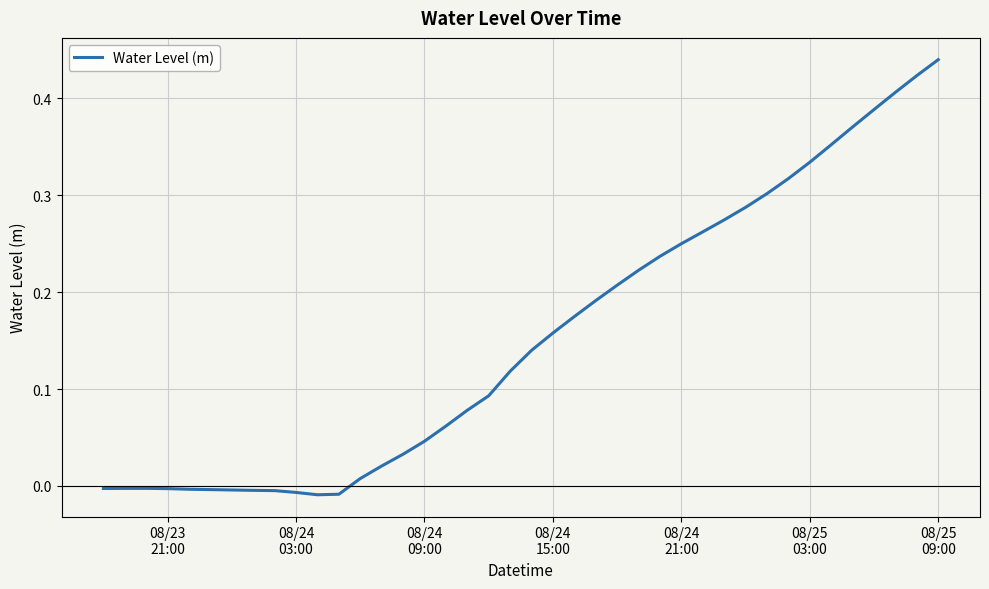

What is the value of the 24th point from the left?

0.2